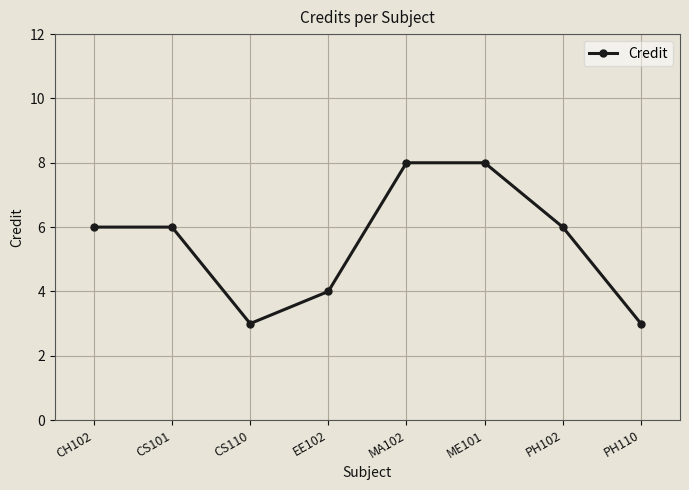

How many interior local valleys (lower than both neighbors) does the data have?

1